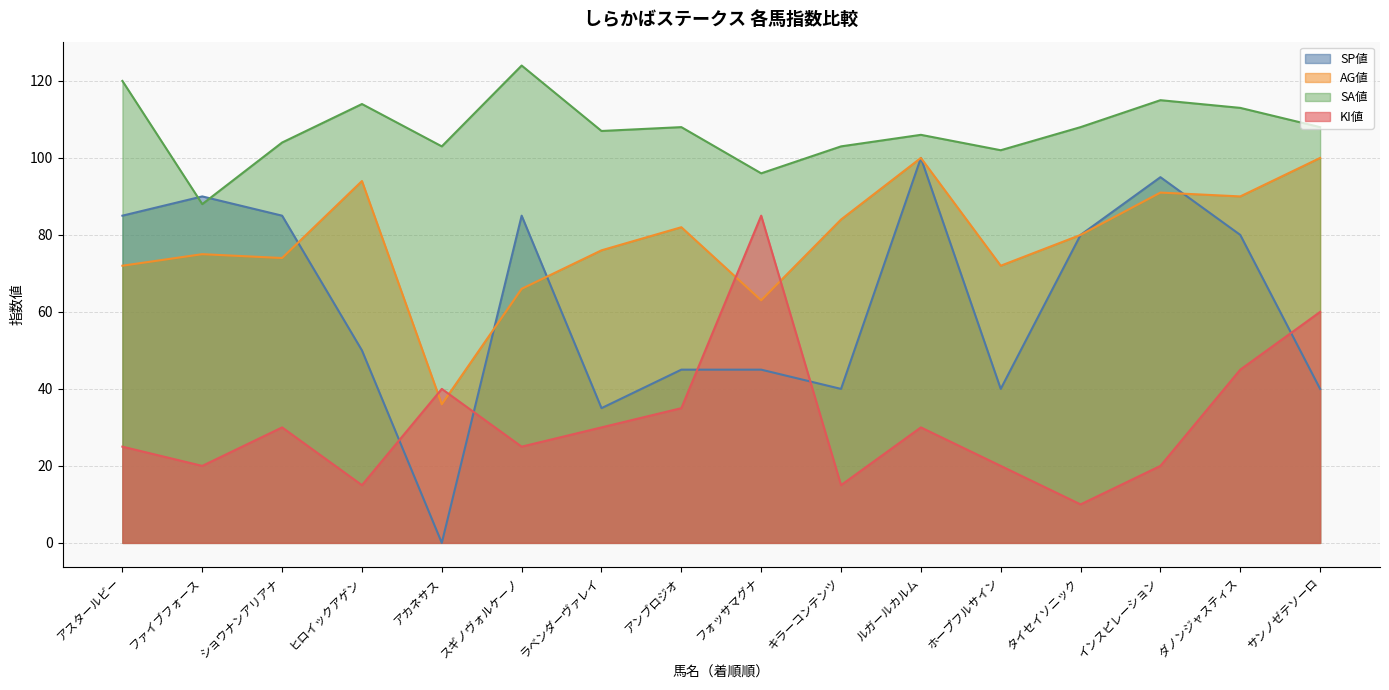

True or false: AG値 has a value of 39 at ホープフルサイン.

False